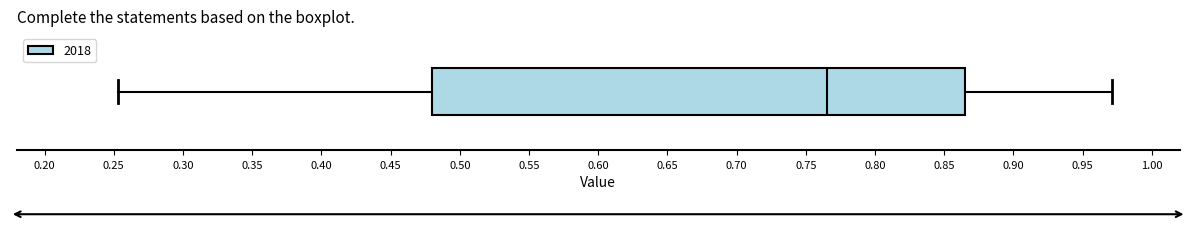

Read this box plot against the x-axis: the position of the median line, the range covered by the box, and the ends of both whiskers. The values are not printed on the chart, so give them approximately, as read against the axis.

median 0.765, box 0.480 to 0.865, whiskers 0.255 to 0.970